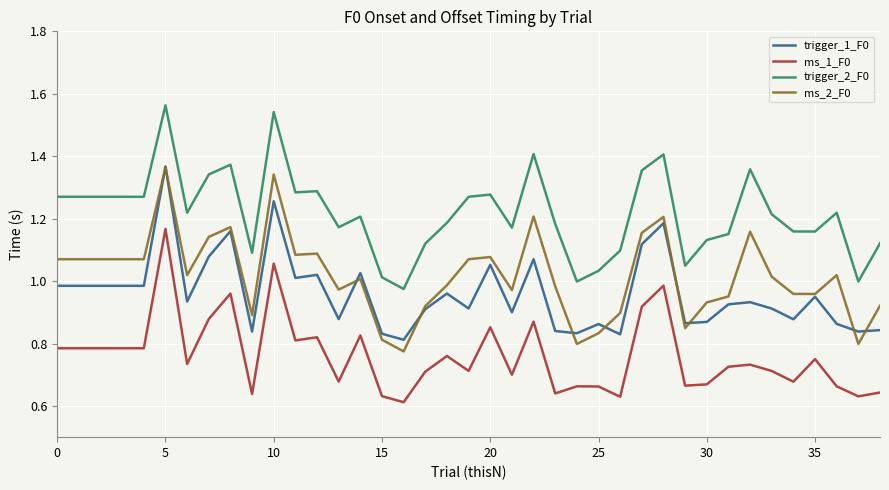

In ms_2_F0, how many points are higher than both neighbors (excluding endpoints)?

10